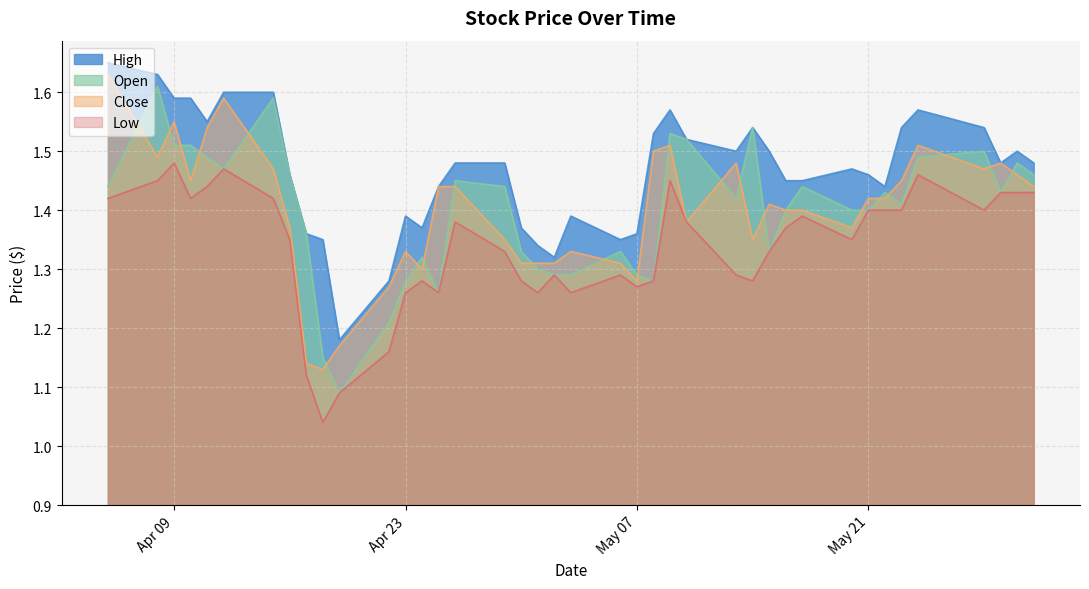

At how many categories does at least one series exceed 1?

40